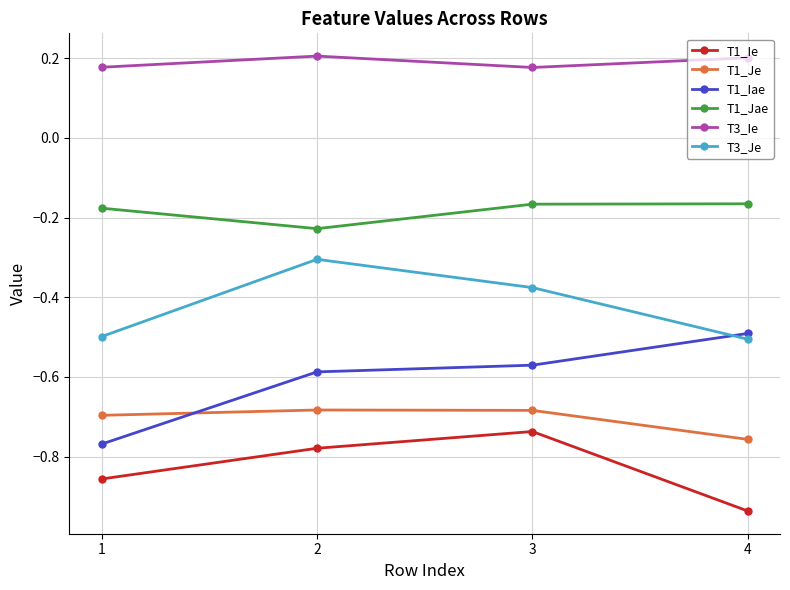

List the series in order of their peak value, highest first.

T3_Ie, T1_Jae, T3_Je, T1_Iae, T1_Je, T1_Ie